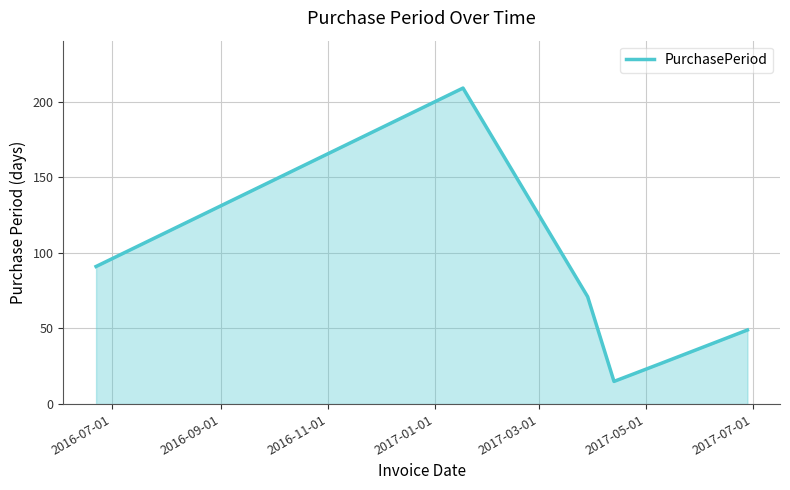

What is the difference between the second highest and minimum values?

76